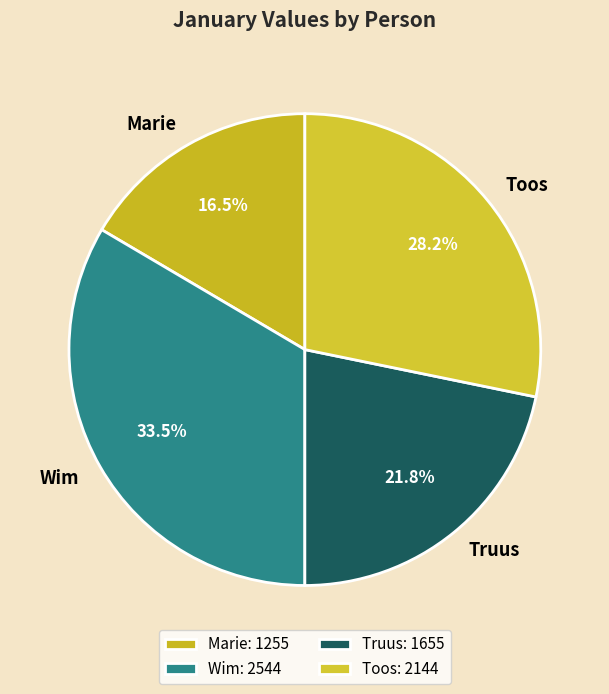

What portion of the pie excludes Marie?

83.5%